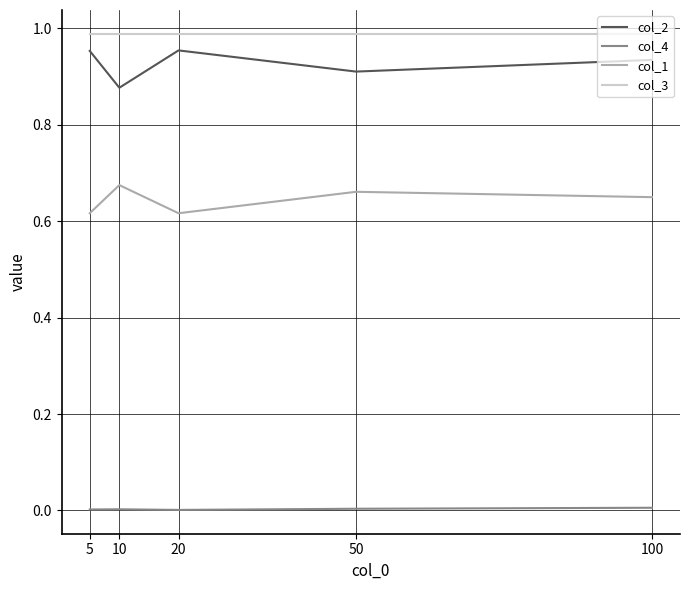

The col_3 series shows 1.4 at 50. True or false?

False